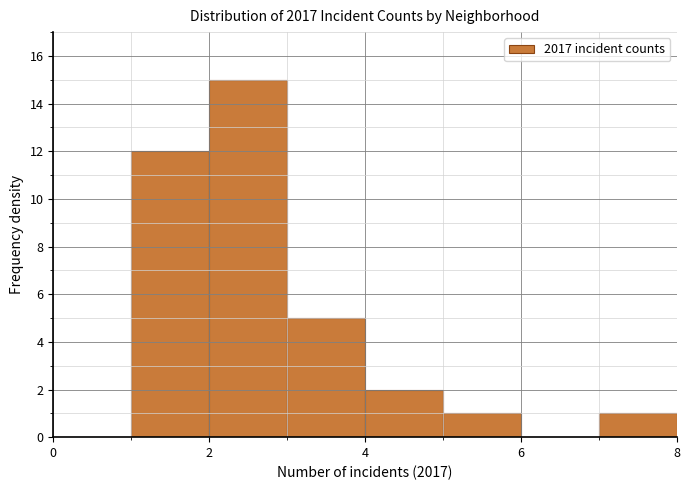

Reading left to right, list every bar in this chart as the range it spans on the x-axis followed by its height. The values are not printed on the chart, so give them approximately, as read against the axis.

0 to 1: 0
1 to 2: 12
2 to 3: 15
3 to 4: 5
4 to 5: 2
5 to 6: 1
6 to 7: 0
7 to 8: 1